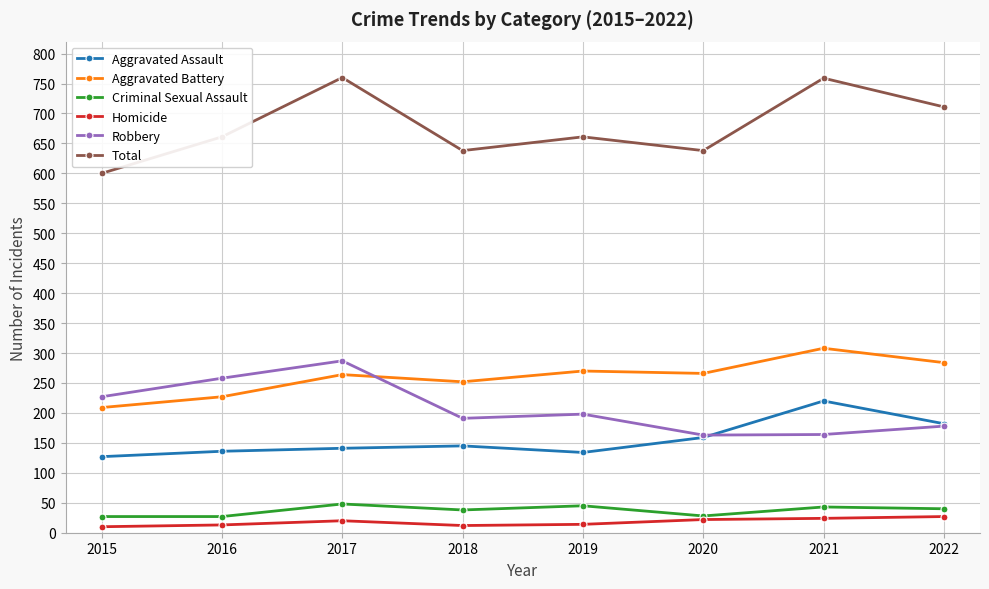

What is the difference between the highest and lowest values at 2017?

740